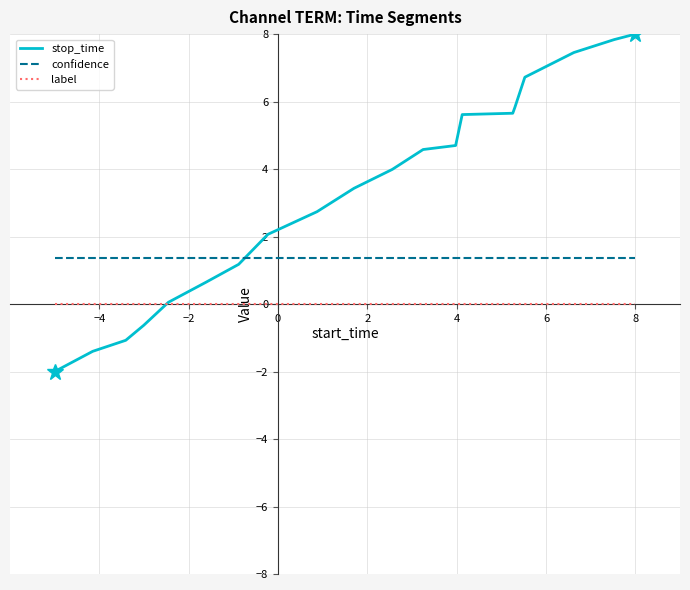

Rank the series by their maximum value, from lowest to highest.

label, confidence, stop_time